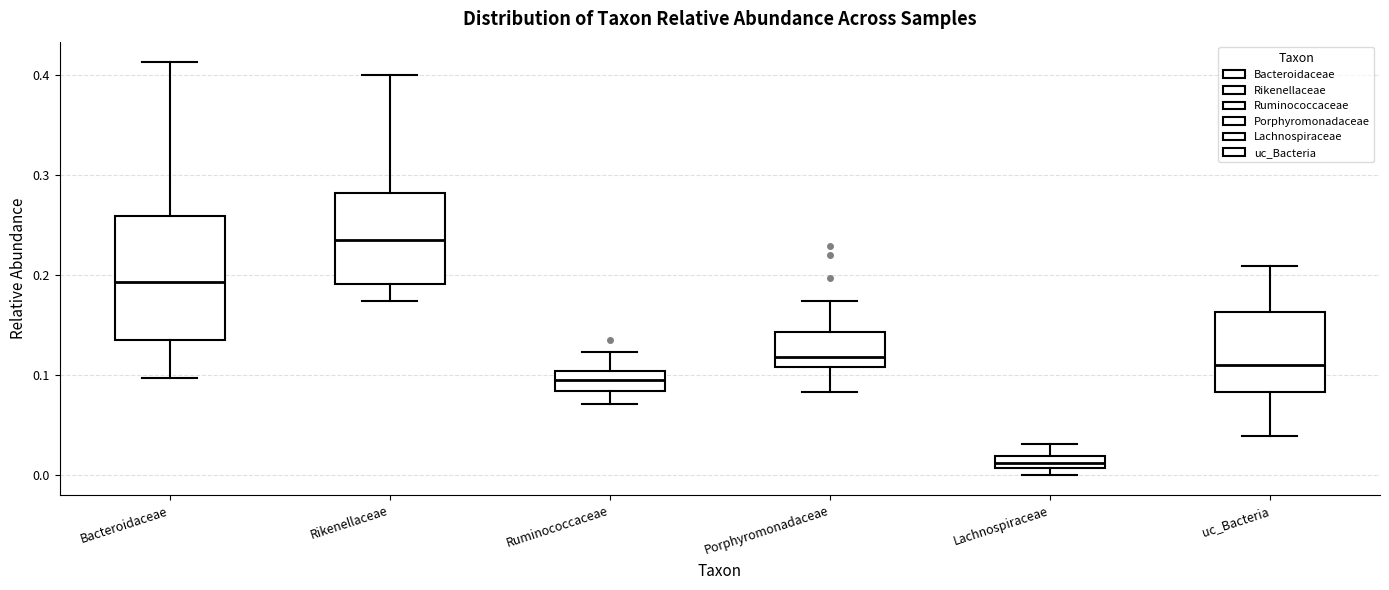

Where does the lower whisker of the box for uc_Bacteria end on the y-axis? The values are not printed on the chart, so give them approximately, as read against the axis.

0.04